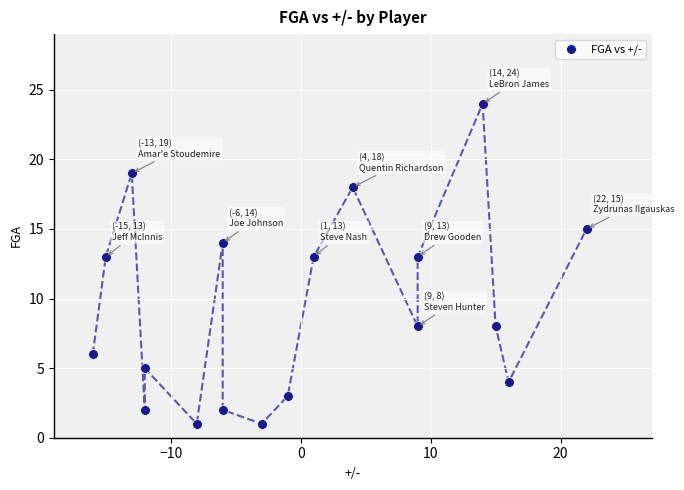

What is the range of X values (max minus min)?

38